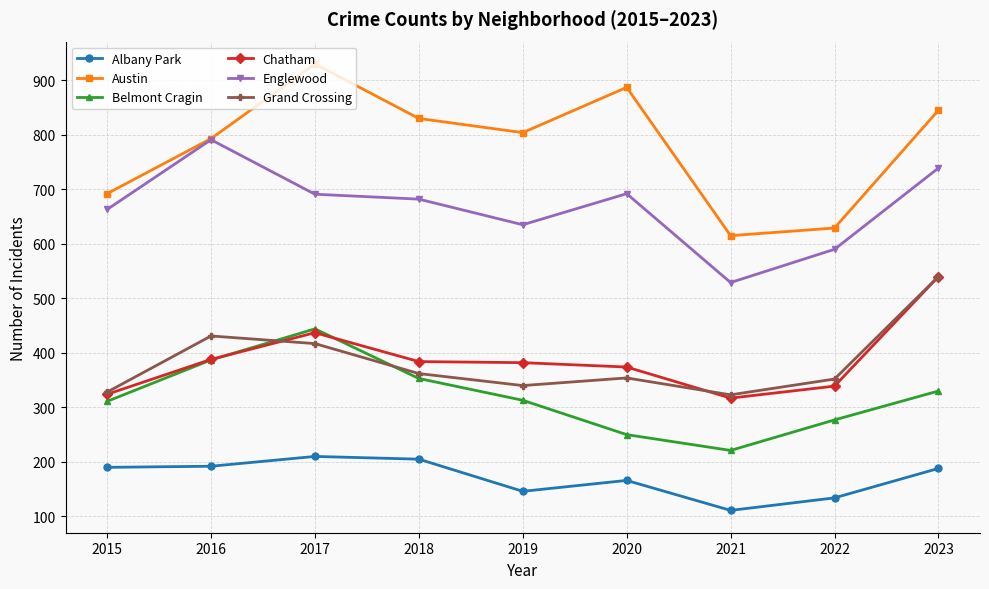

Which category has the lowest value in the Englewood series?

2021